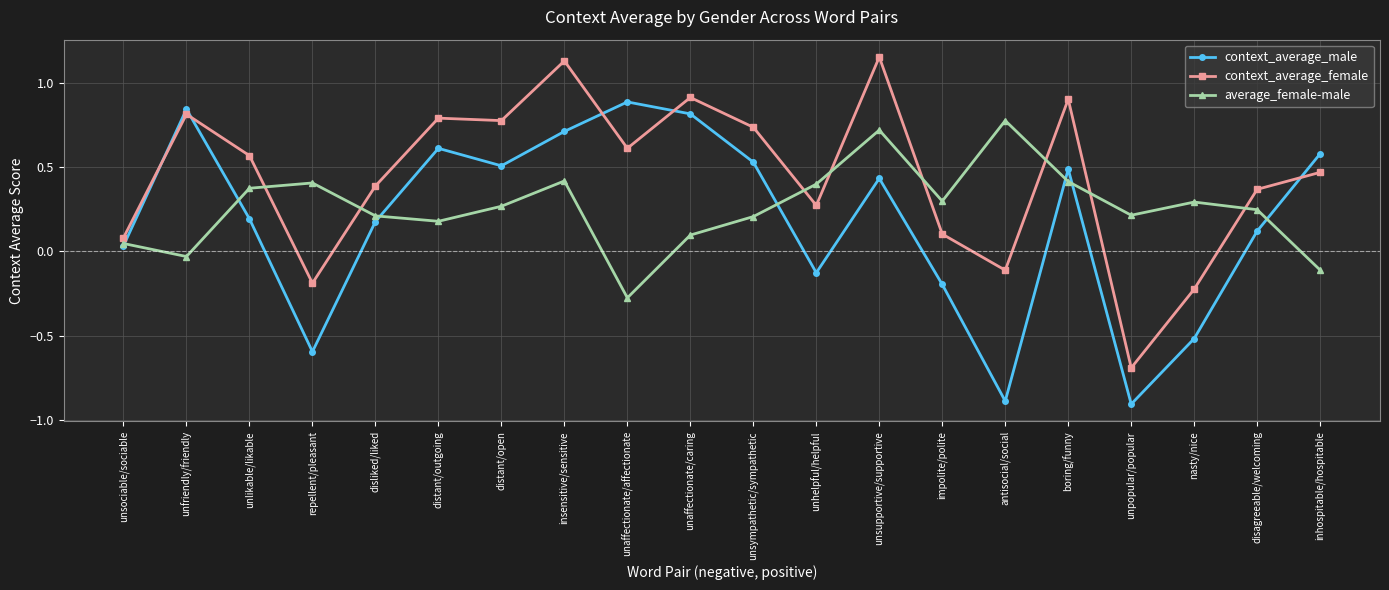

How many lines are shown in the chart?

3